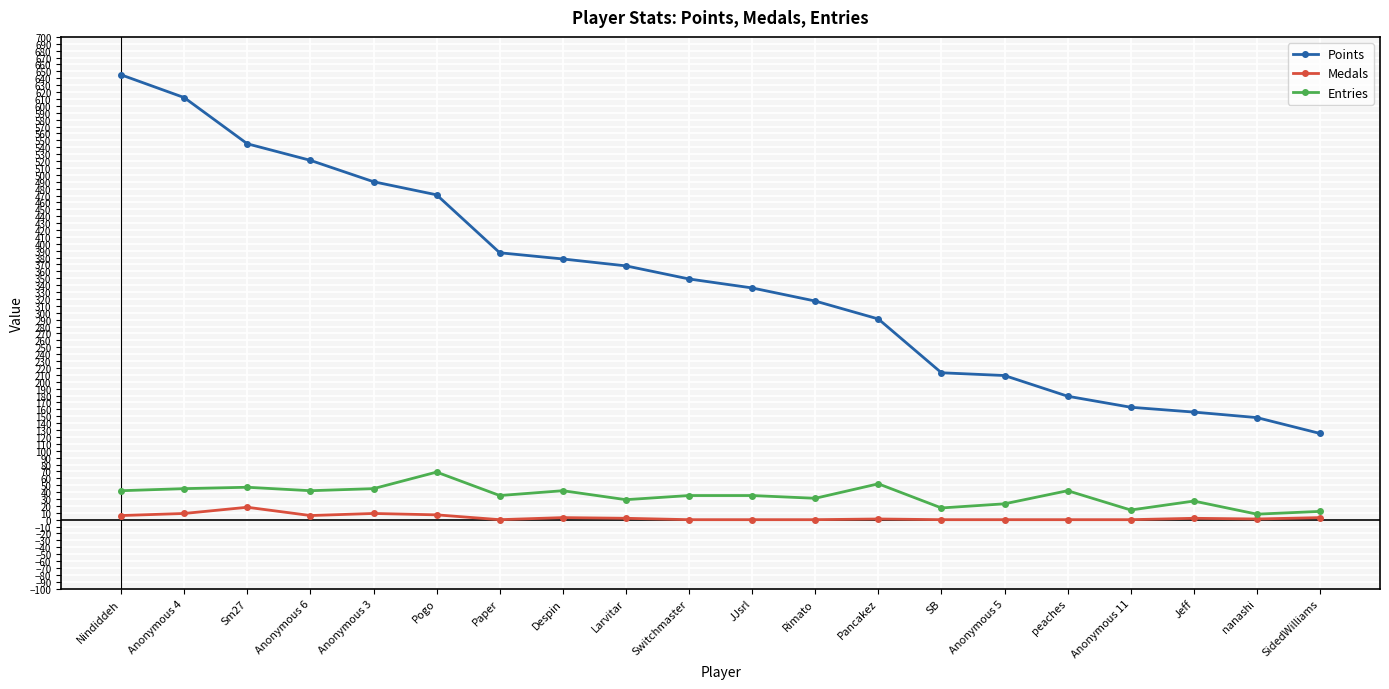

At peaches, list the series in order from smallest to largest.

Medals, Entries, Points